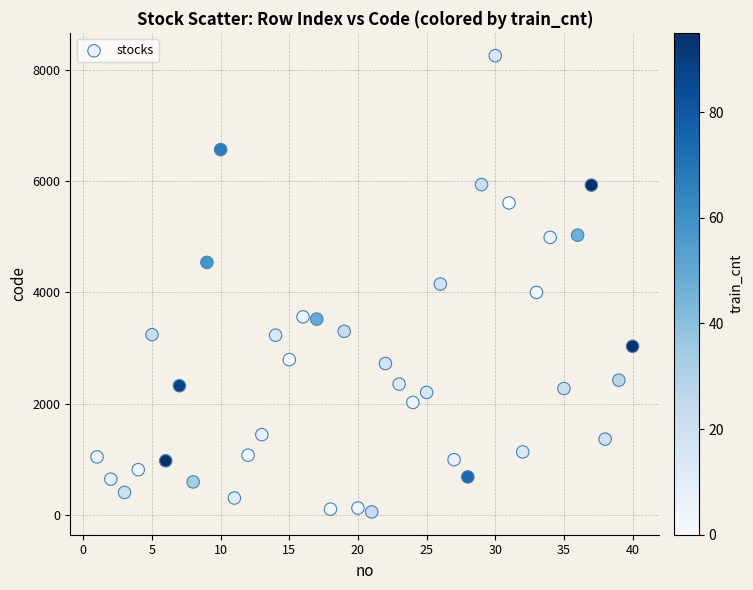

What is the range of X values (max minus min)?

39